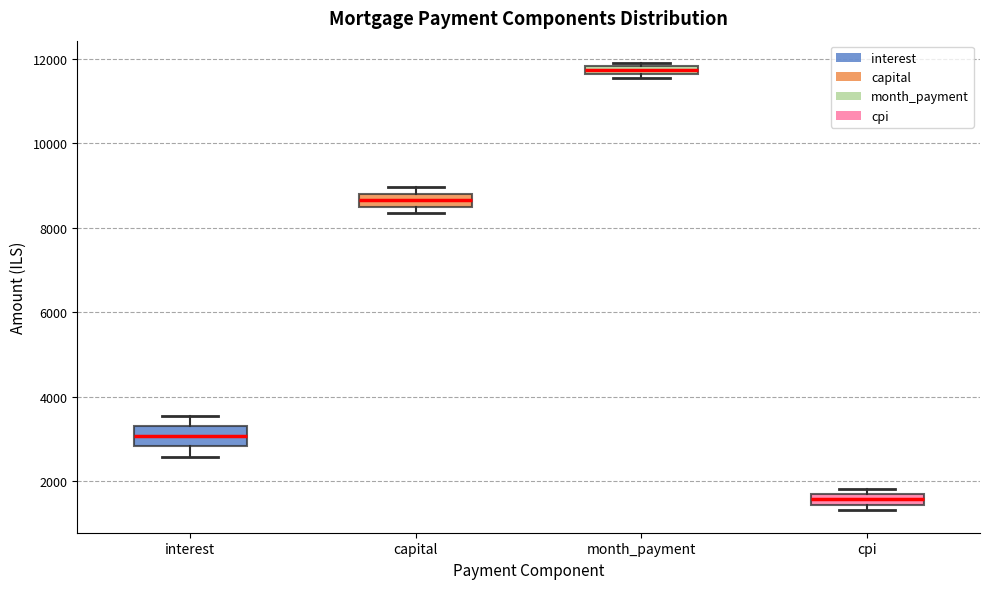

Which box's median line is the lowest?

cpi